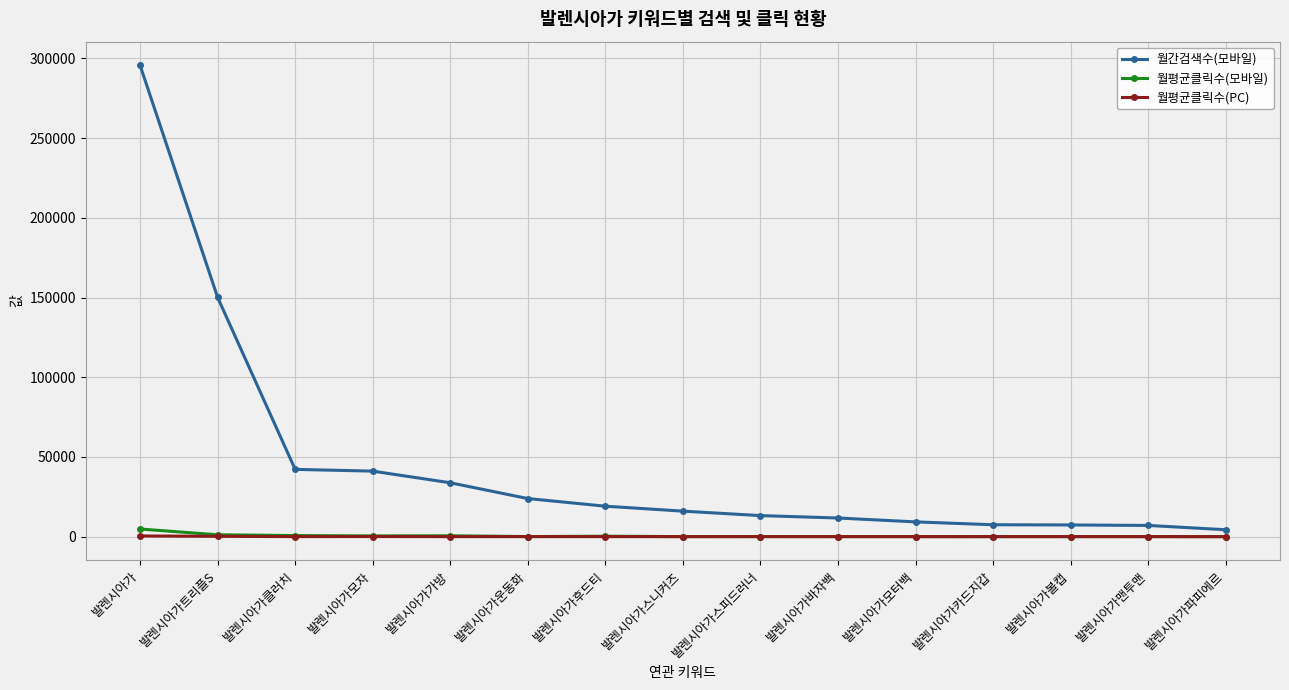

What is the difference between the 월간검색수(모바일) values at 발렌시아가바자백 and 발렌시아가카드지갑?

4230.0